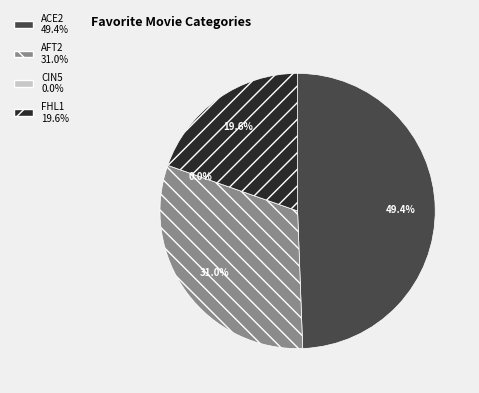

Combined, what portion of the pie is AFT2 and ACE2?

80.4%